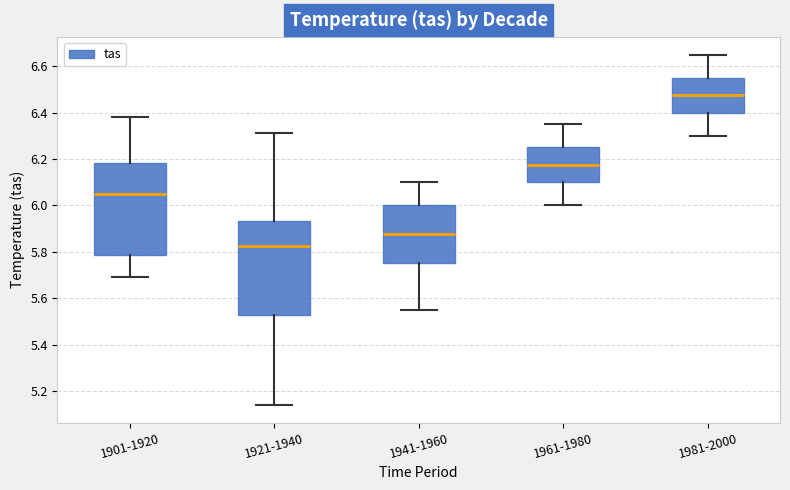

Where does the upper whisker of the box for 1941-1960 end on the y-axis? The values are not printed on the chart, so give them approximately, as read against the axis.

6.10